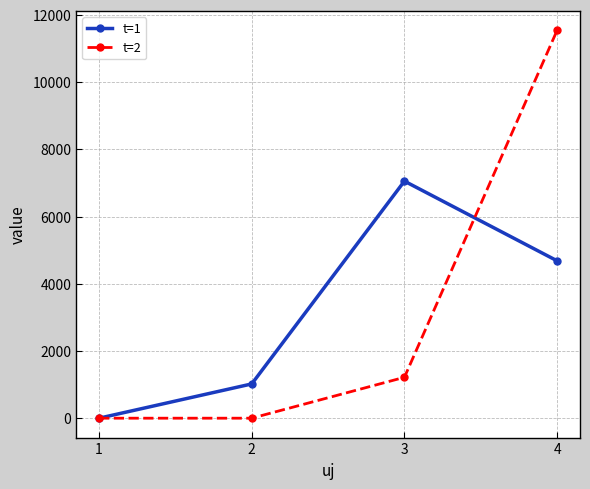

True or false: t=1 has more than 0 points higher than both neighbors.

True